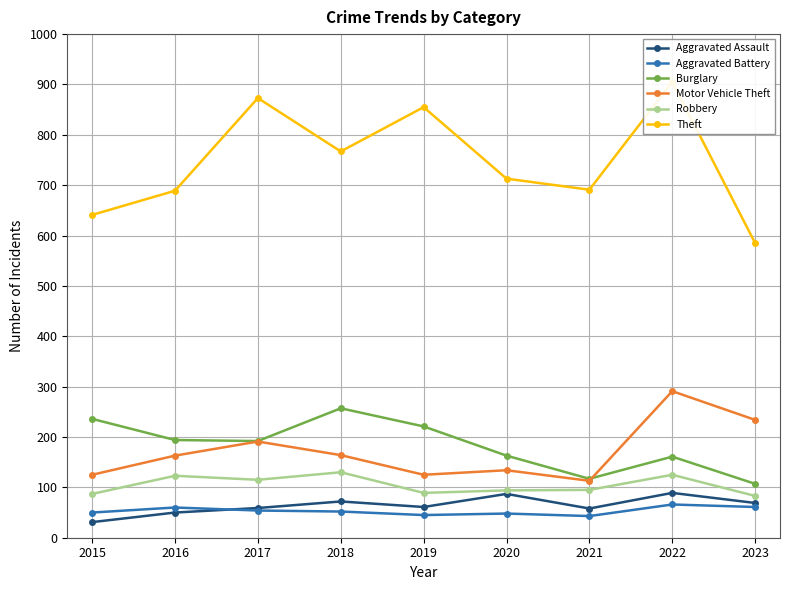

Does the chart display data point markers on the line(s)?

Yes